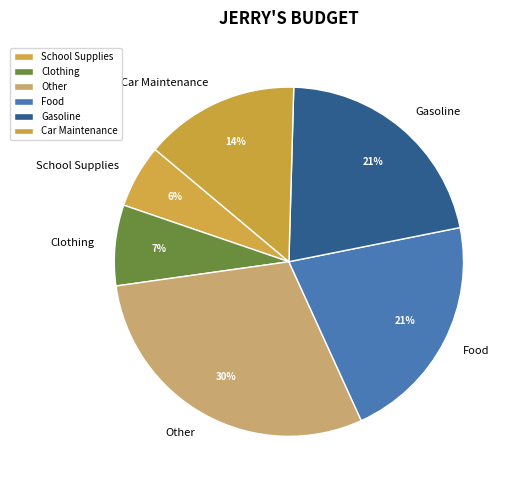

Which has a higher value, Clothing or School Supplies?

Clothing